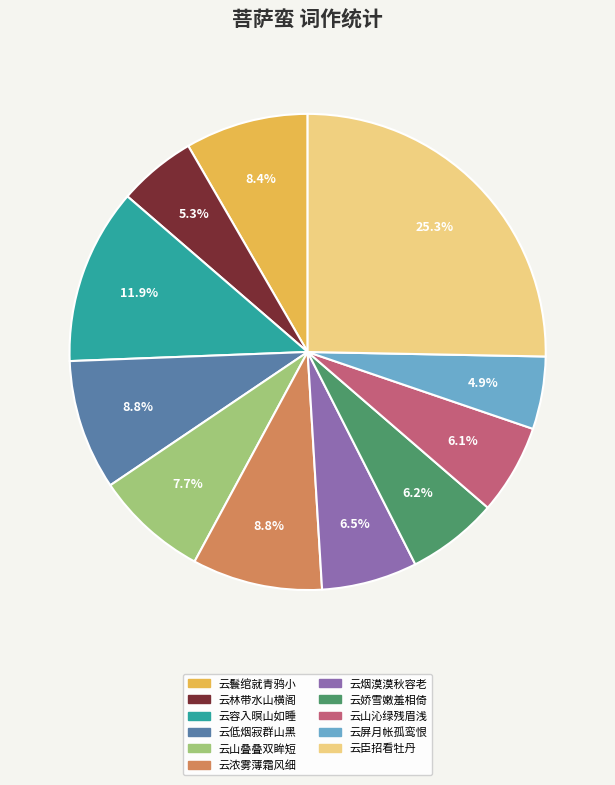

Is there any slice that represents more than half of the pie?

No